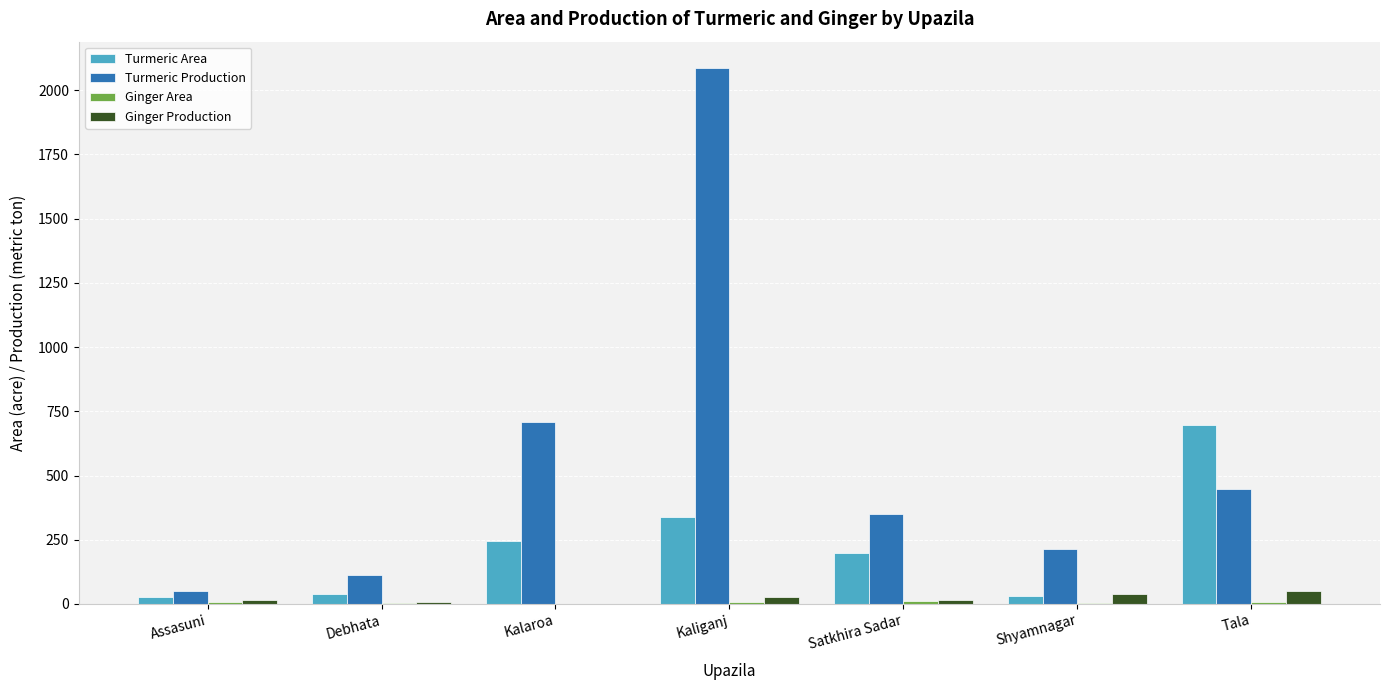

Which series has the largest total across all categories?

Turmeric Production